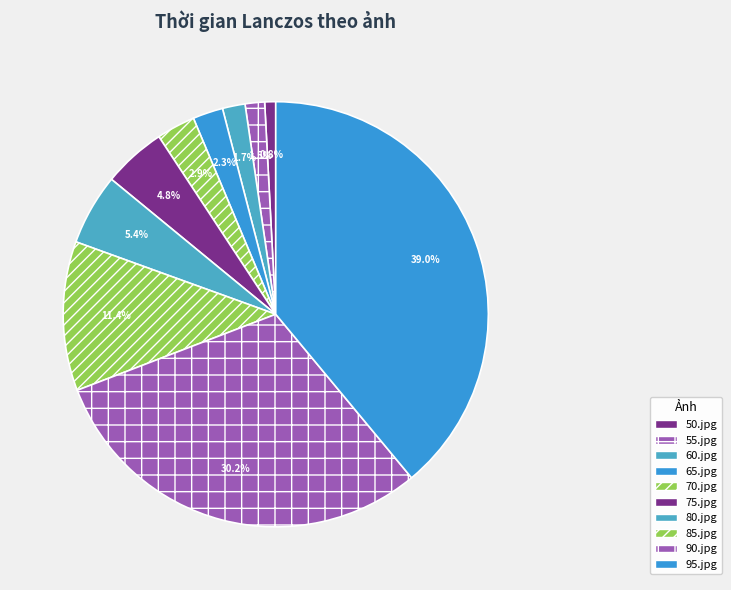

How many slices are in this pie chart?

10